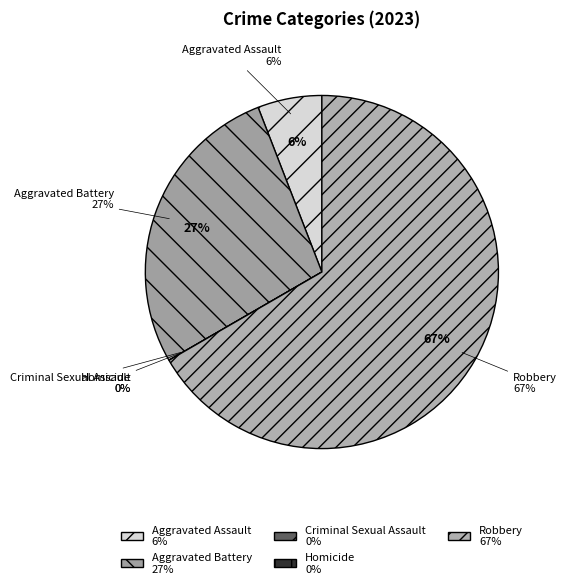

To the nearest percent, what is the difference between the Criminal Sexual Assault and Aggravated Assault slice percentages?

6%